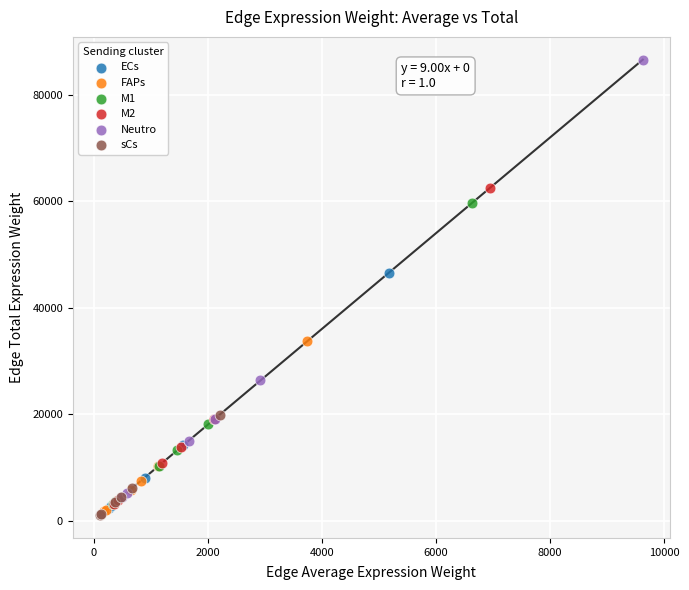

What are all the series names shown in the legend?

ECs, FAPs, M1, M2, Neutro, sCs